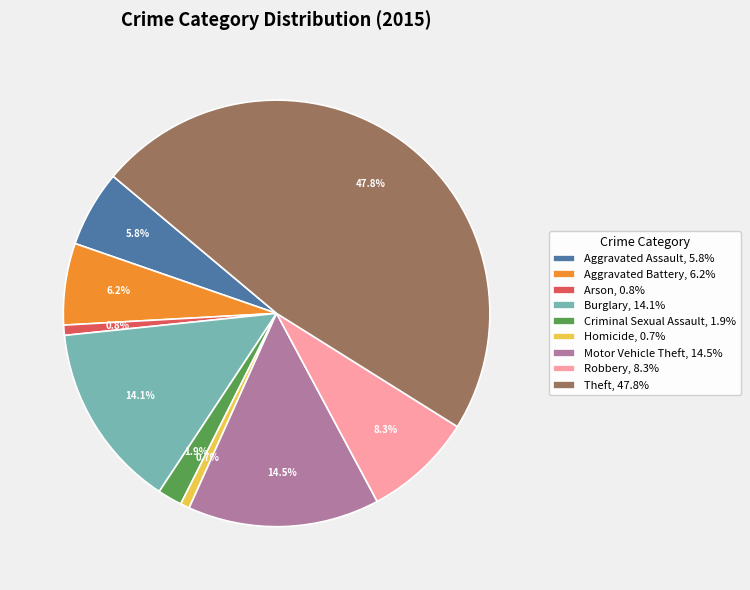

Does any single category account for the majority?

No